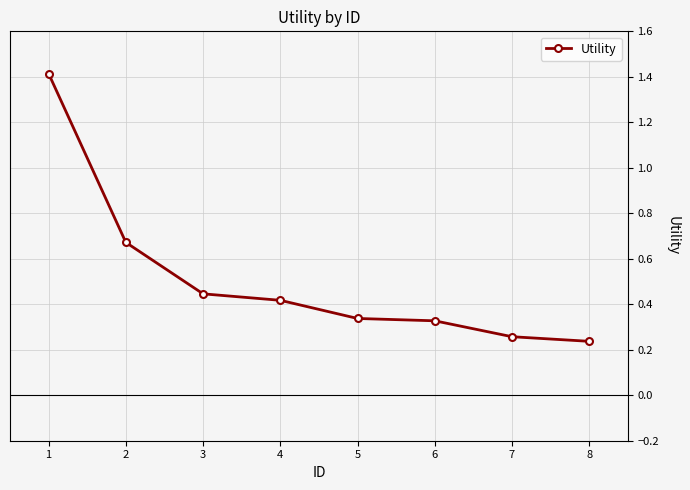

Count the values in the range 0 to 1.

7